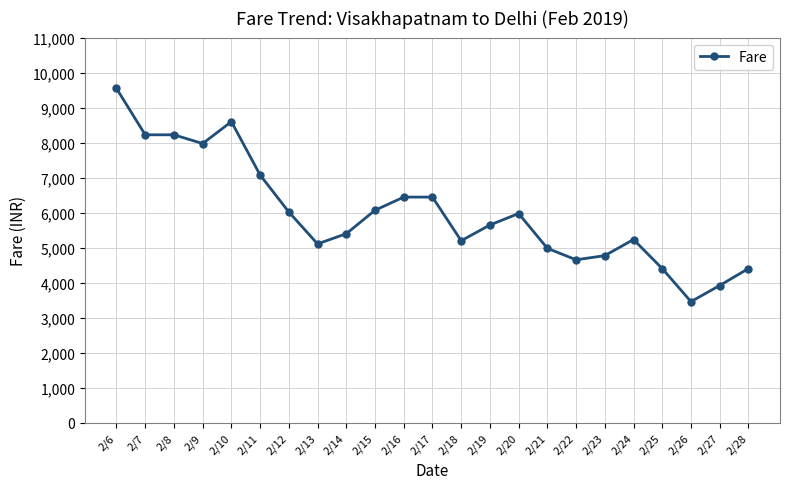

What is the difference between the maximum and minimum values?

6084